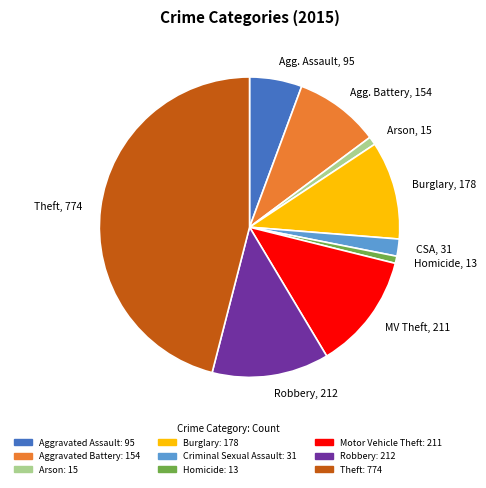

Does any single category account for the majority?

No